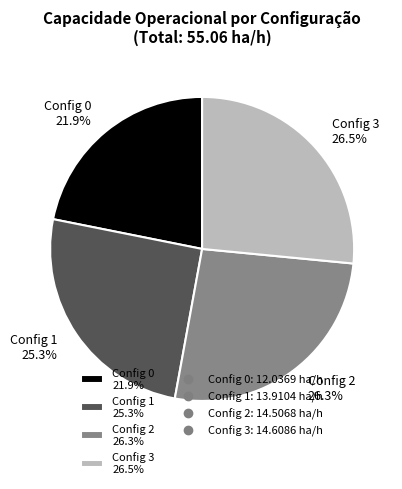

Do Config 2 26.3% and Config 1 25.3% together represent more than half of the pie?

Yes